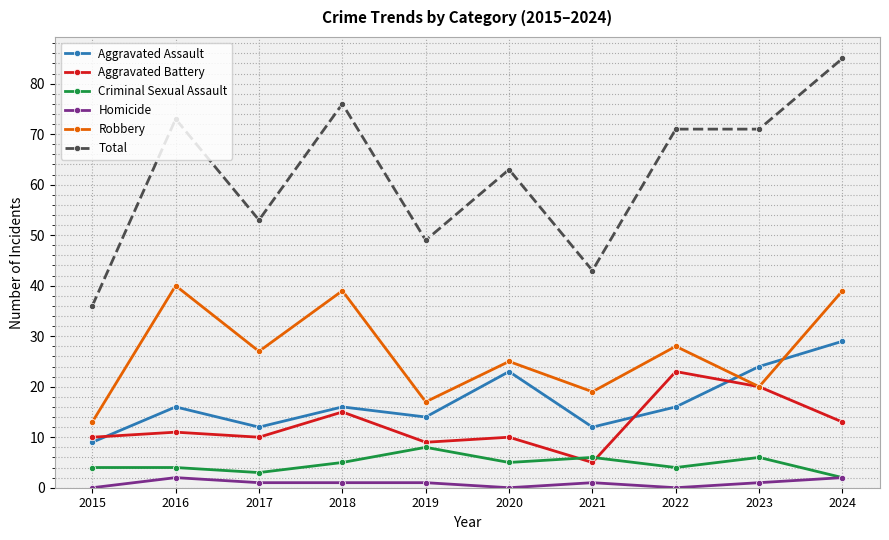

Reading left to right, transcribe all the data shown in this chart.

Aggravated Assault: 2015=9	2016=16	2017=12	2018=16	2019=14	2020=23	2021=12	2022=16	2023=24	2024=29
Aggravated Battery: 2015=10	2016=11	2017=10	2018=15	2019=9	2020=10	2021=5	2022=23	2023=20	2024=13
Criminal Sexual Assault: 2015=4	2016=4	2017=3	2018=5	2019=8	2020=5	2021=6	2022=4	2023=6	2024=2
Homicide: 2015=0	2016=2	2017=1	2018=1	2019=1	2020=0	2021=1	2022=0	2023=1	2024=2
Robbery: 2015=13	2016=40	2017=27	2018=39	2019=17	2020=25	2021=19	2022=28	2023=20	2024=39
Total: 2015=36	2016=73	2017=53	2018=76	2019=49	2020=63	2021=43	2022=71	2023=71	2024=85